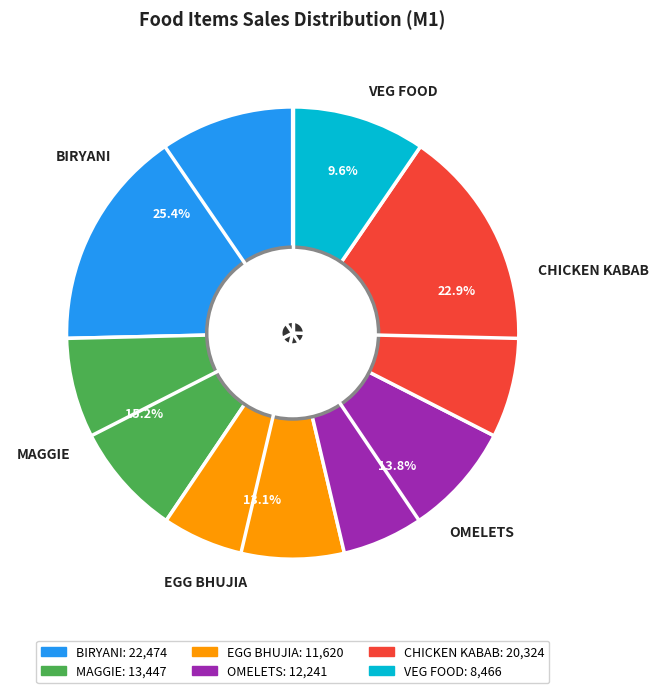

True or false: EGG BHUJIA accounts for 5% of the total.

False